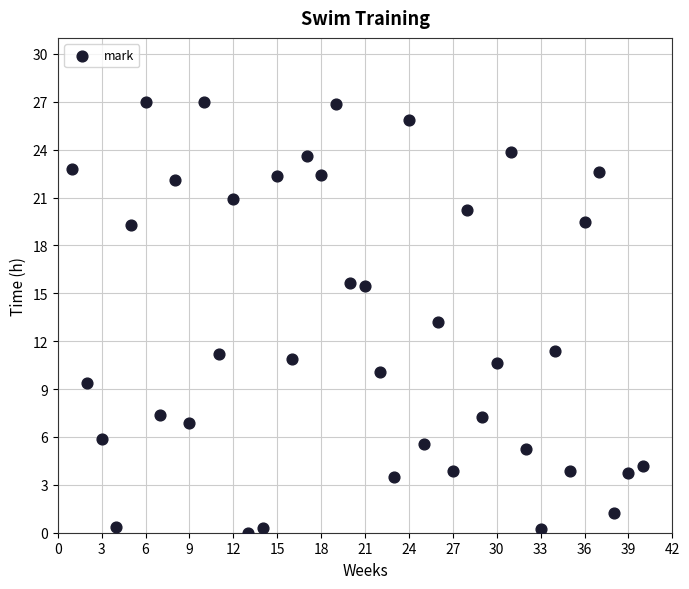

What is the range of Y values (max minus min)?

27.0